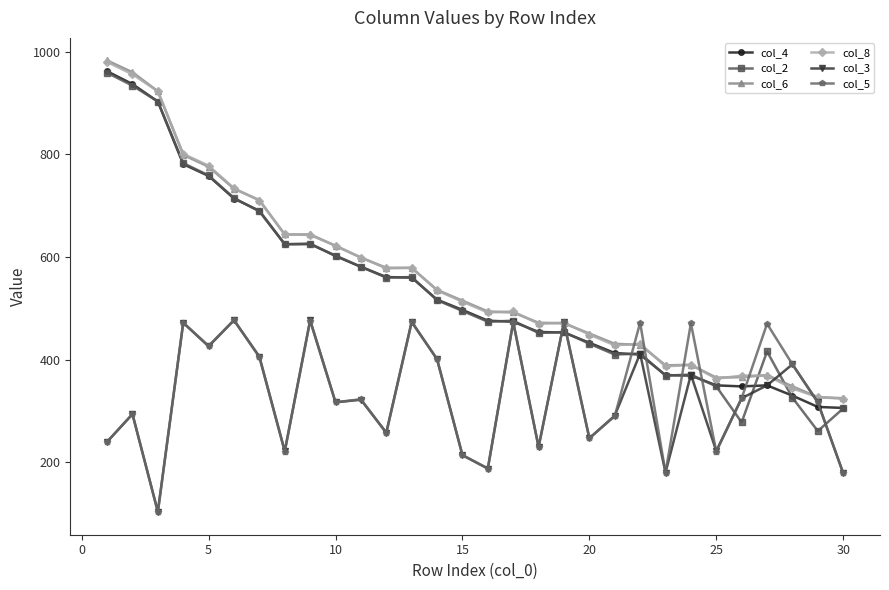

True or false: col_5 has more than 2 interior local peaks.

True